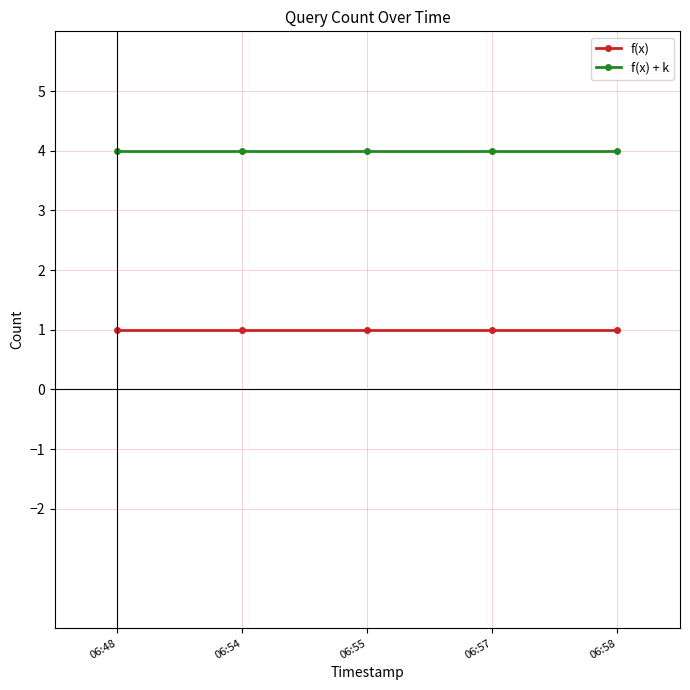

What is the sum of all f(x) + k values?

20